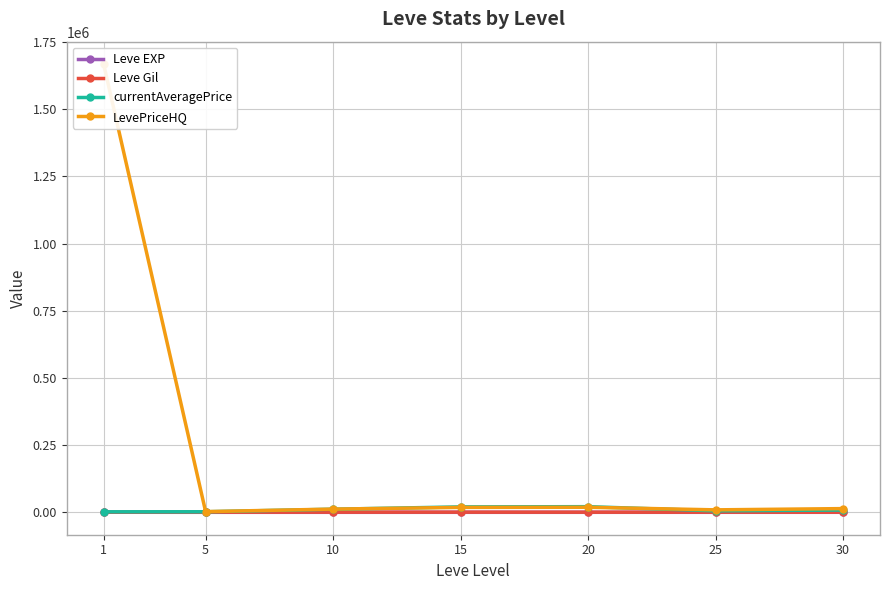

At which category is the sum across all series the highest?

1